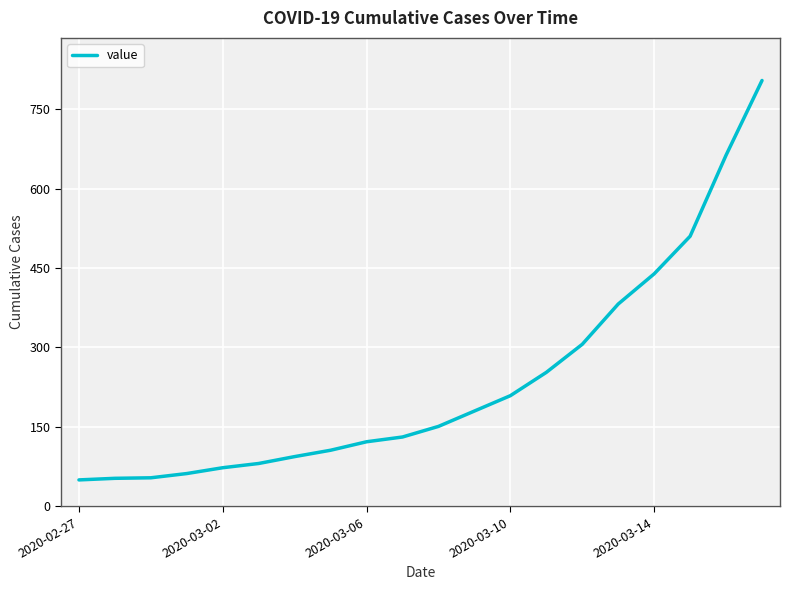

What is the minimum value shown in the chart?

50